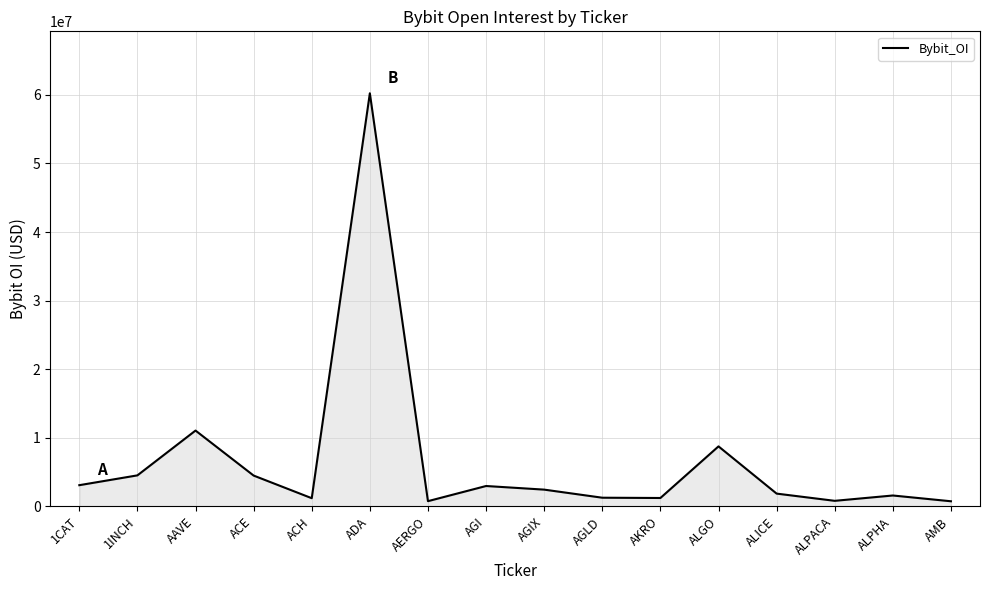

Is it true that the value at ALGO is 8744039?

True